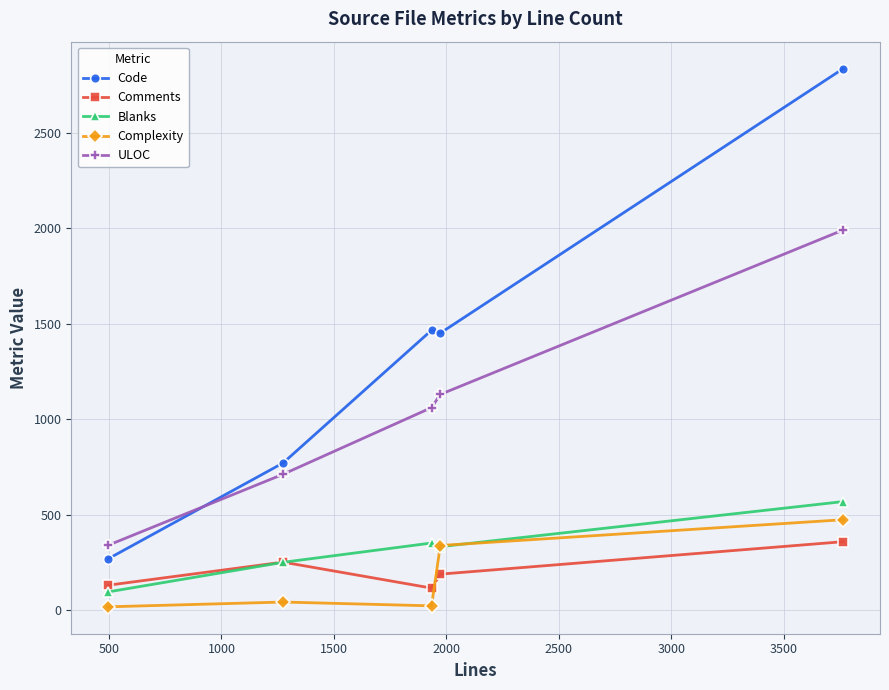

True or false: Complexity and Code cross at least once.

False